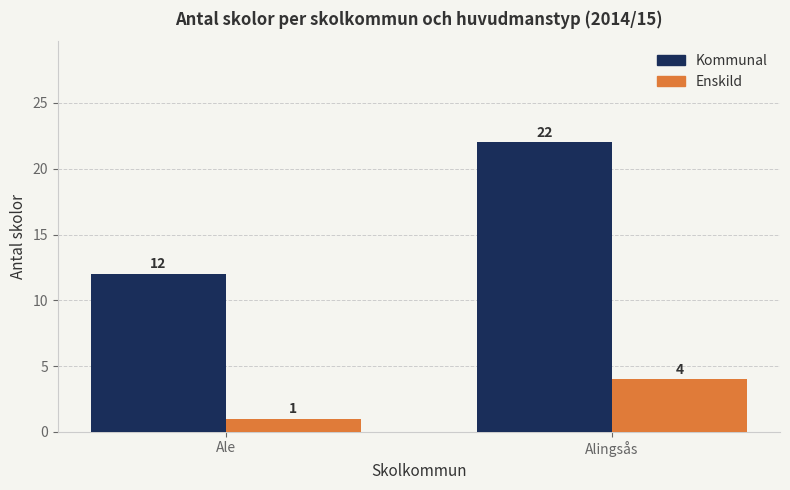

At which category does the chart reach its peak across all series?

Alingsås